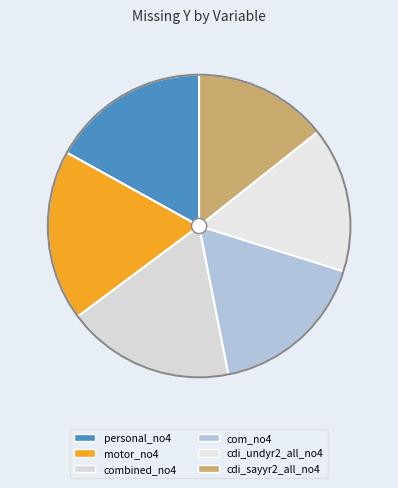

How many slices are in this pie chart?

6